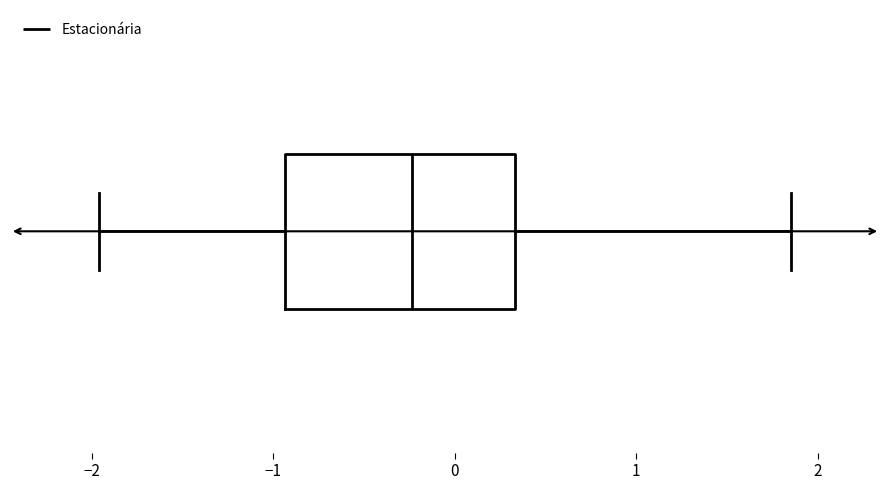

Where does the right whisker of the box end on the x-axis? The values are not printed on the chart, so give them approximately, as read against the axis.

1.9